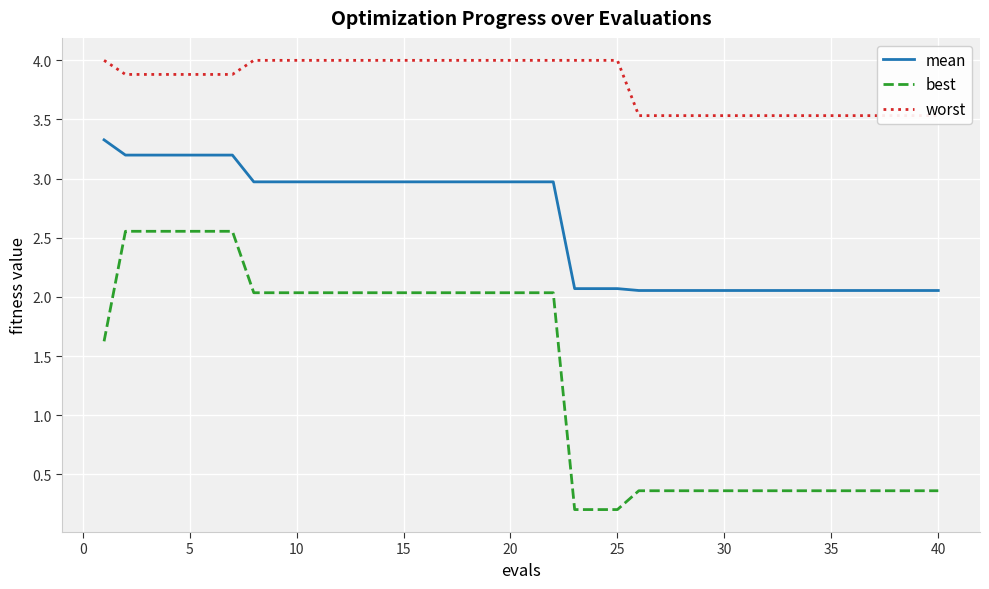

What is the approximate value of best at 15?

2.0